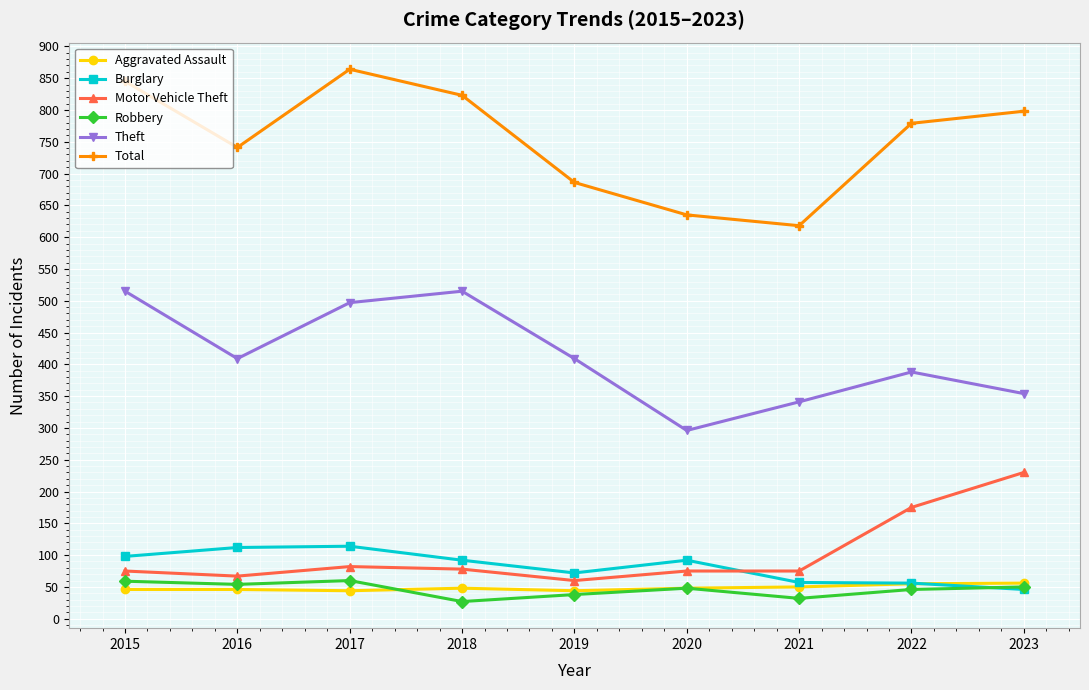

What are all the series names shown in the legend?

Aggravated Assault, Burglary, Motor Vehicle Theft, Robbery, Theft, Total